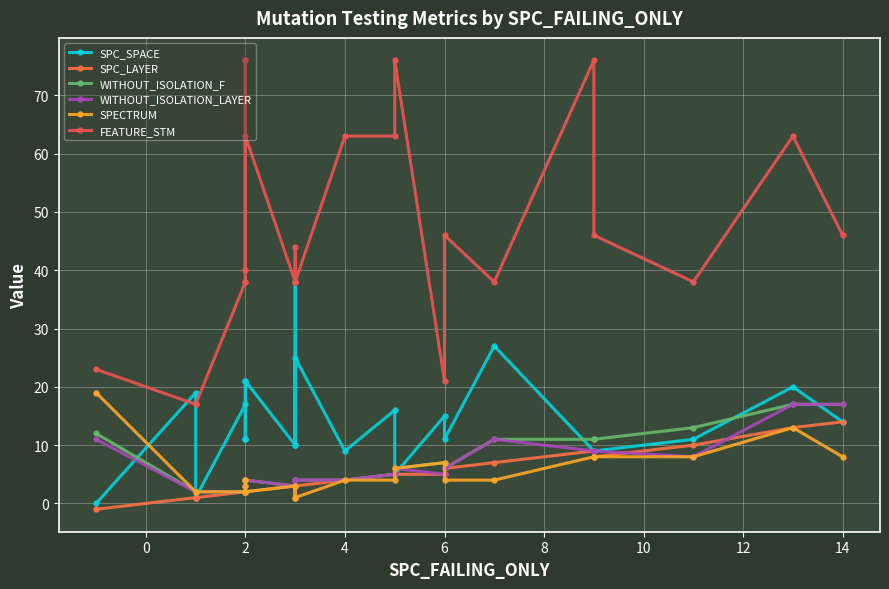

Is this an area chart (filled region under the line)?

No